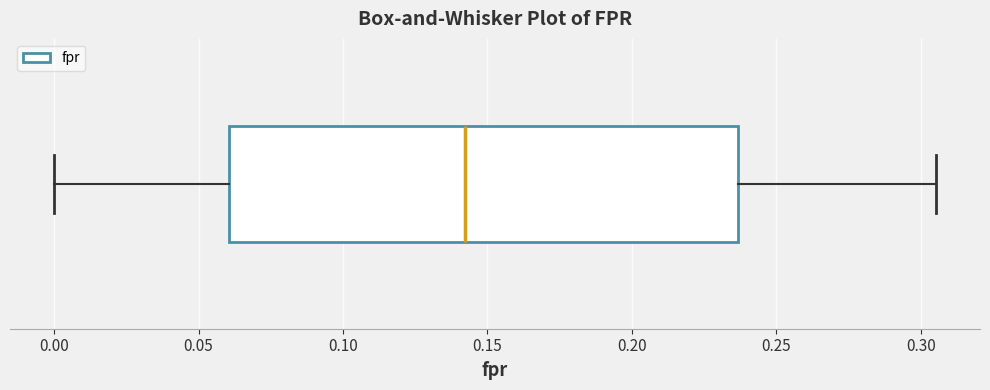

Read this box plot against the x-axis: the position of the median line, the range covered by the box, and the ends of both whiskers. The values are not printed on the chart, so give them approximately, as read against the axis.

median 0.140, box 0.060 to 0.235, whiskers 0.000 to 0.305